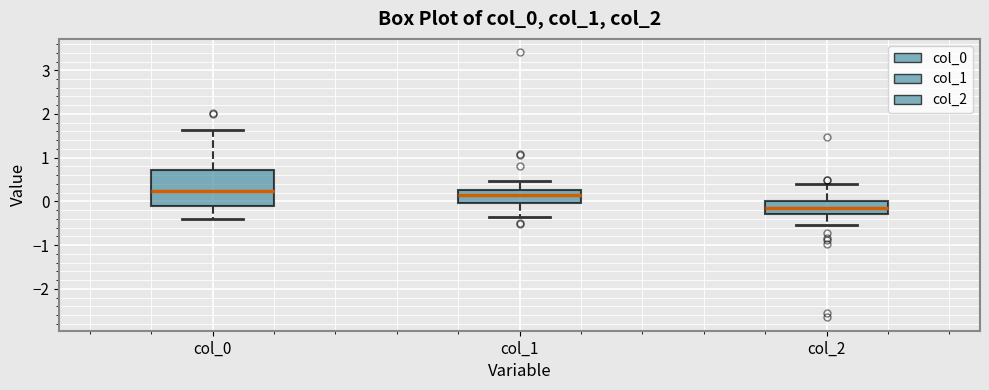

Which box has the lowest median line?

col_2